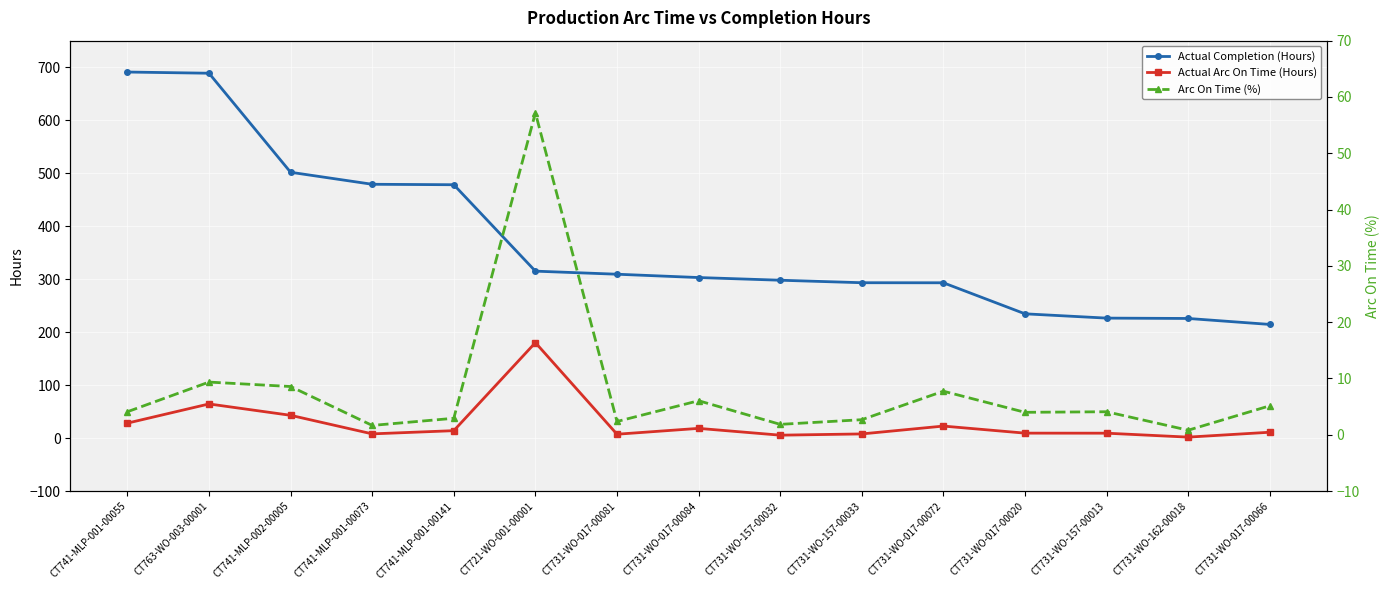

Between CT741-MLP-001-00055 and CT731-WO-157-00033, which series saw the biggest shift?

Actual Completion (Hours)